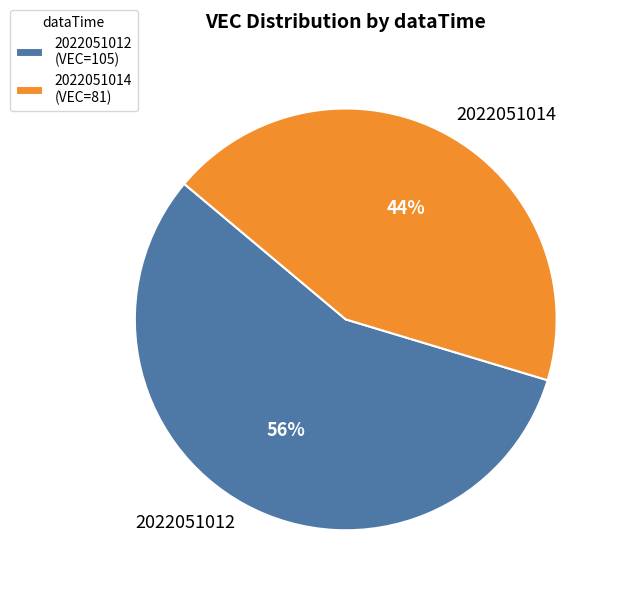

What is the ratio of the value at 2022051014 to the value at 2022051012?

0.8